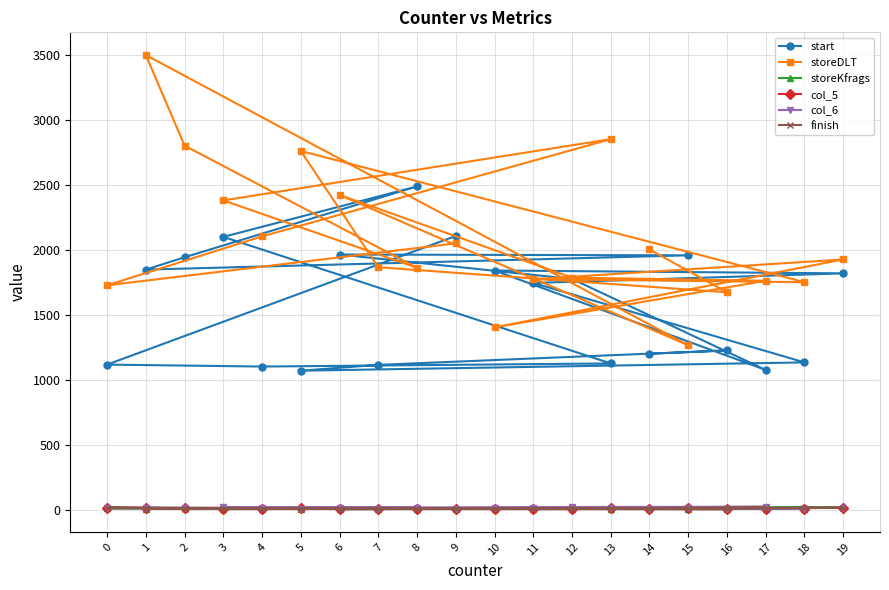

Reading left to right, extract all data points from this chart.

start: 2108	1117	1102	1126	2101	2490	1944	1849	1959	1965	1777	1076	1842	1820	1746	1134	1070	1115	1226	1201
storeDLT: 2051	1728	2105	2854	2382	1863	2804	3502	1266	2424	1787	1763	1404	1927	1775	1752	2763	1867	1674	2004
storeKfrags: 5	10	8	8	7	8	9	8	5	5	5	7	6	18	5	6	6	5	7	6
col_5: 8	13	8	13	8	5	9	10	9	7	7	5	5	13	4	8	9	7	8	6
col_6: 8	11	10	12	19	15	10	14	10	9	20	22	9	13	9	8	8	7	8	8
finish: 7	16	5	10	4	5	7	5	10	3	11	16	6	14	5	12	6	4	3	4